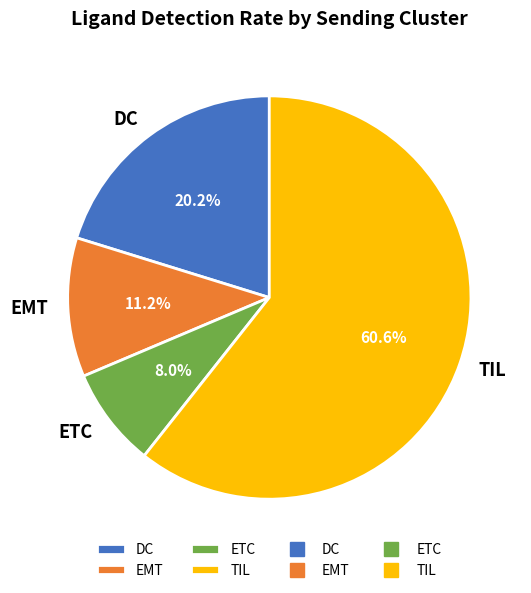

To the nearest percent, what is the combined percentage of DC and TIL?

81%